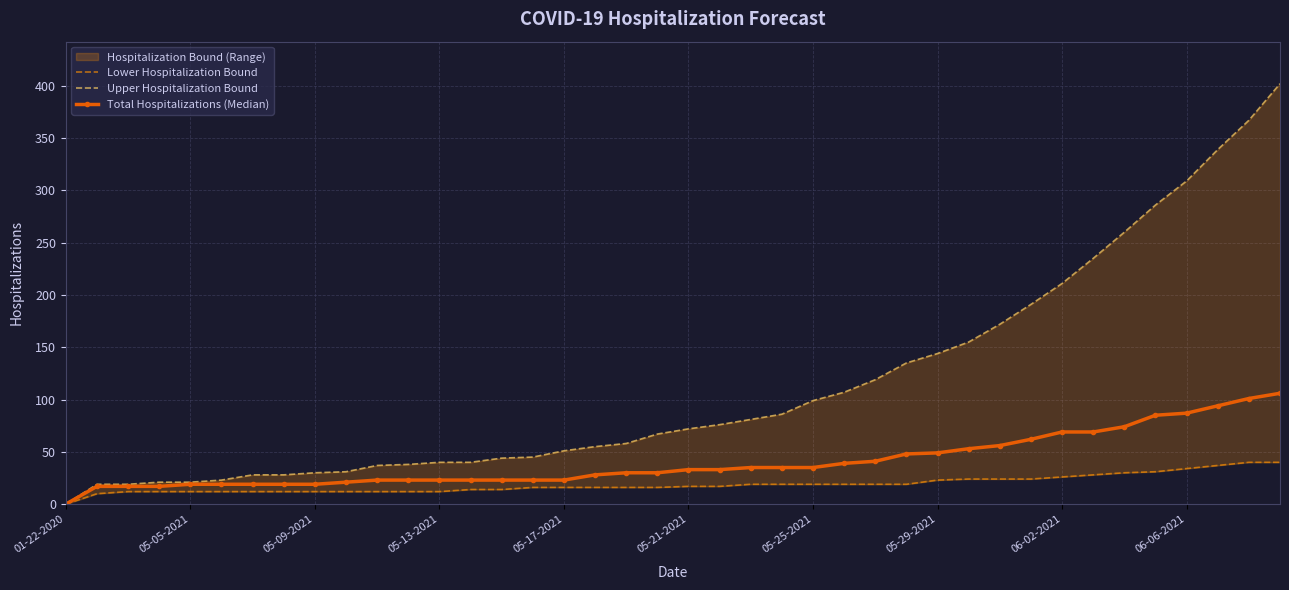

What is the total value across all series at 23?

140